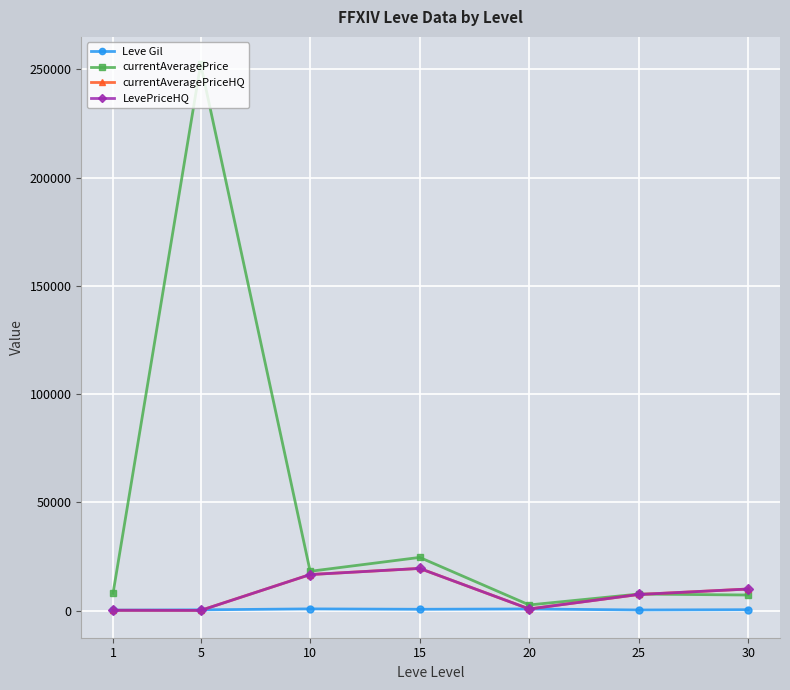

At how many categories does at least one series exceed 37133?

1